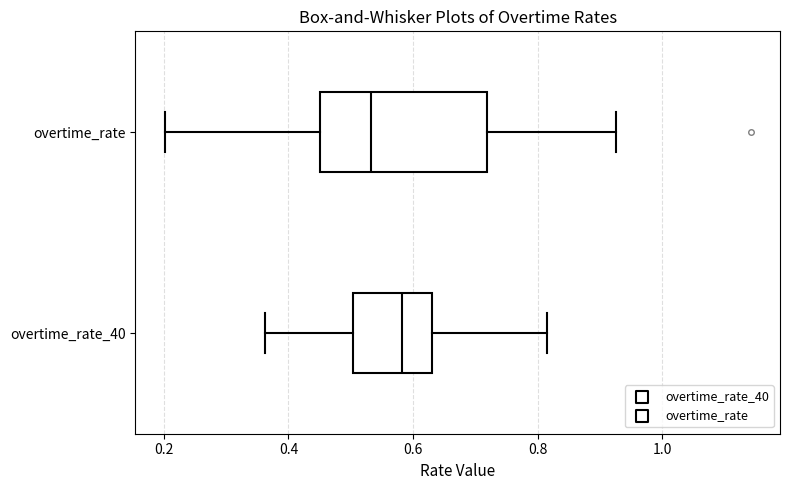

Reading bottom to top, read every box against the x-axis: the position of its median line, the range the box covers, and the ends of its whiskers. The values are not printed on the chart, so give them approximately, as read against the axis.

overtime_rate_40: median 0.58, box 0.50 to 0.64, whiskers 0.36 to 0.82
overtime_rate: median 0.54, box 0.46 to 0.72, whiskers 0.20 to 0.92